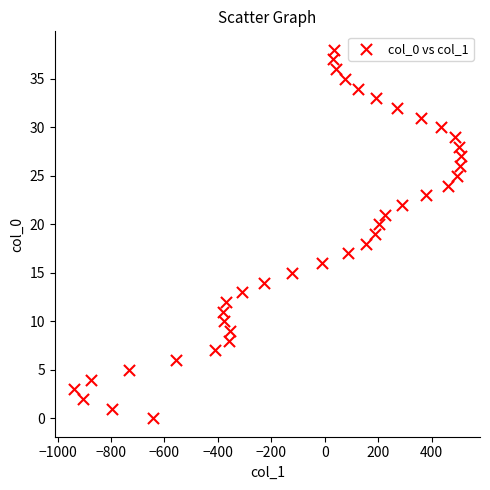

What is the range of Y values (max minus min)?

38